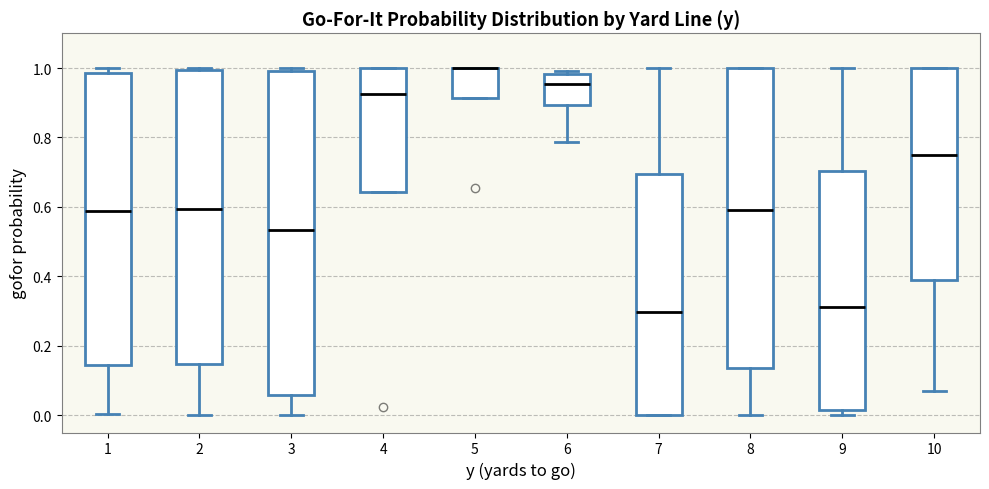

Which box is the tallest, from its lower edge to its upper edge?

3